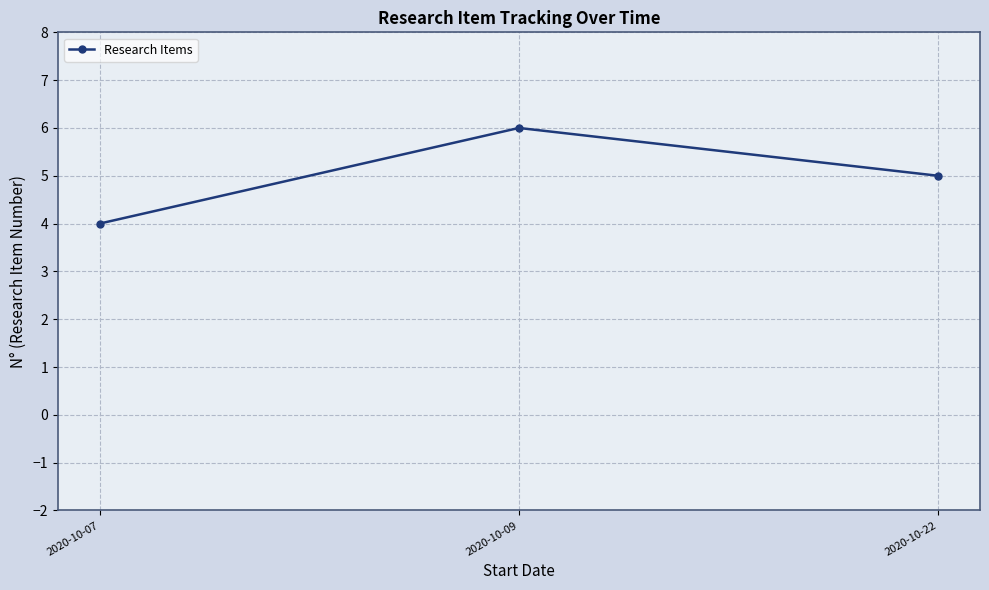

What is the difference between the values at 2020-10-22 and 2020-10-09?

1